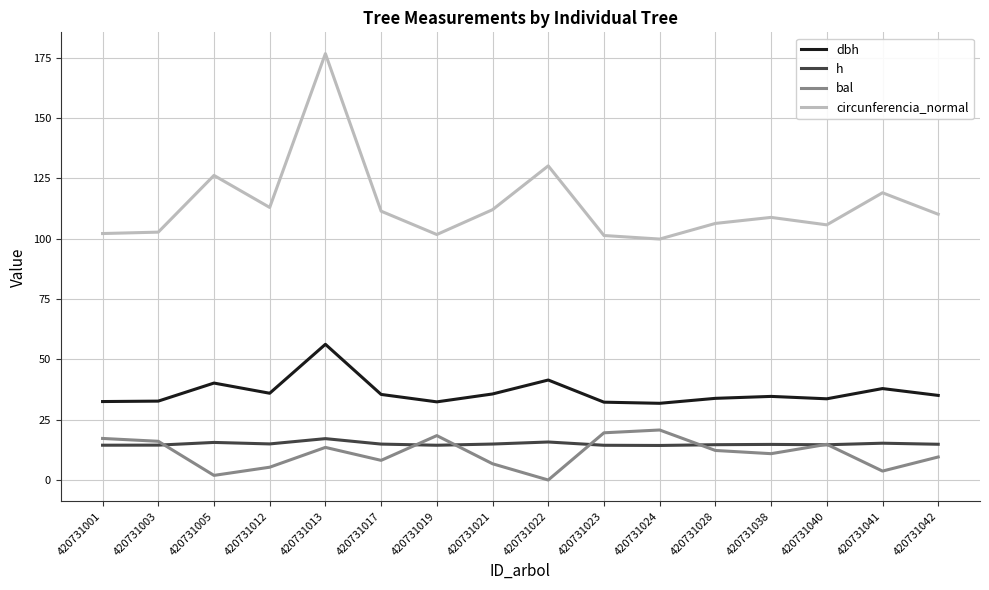

Which series has the largest range (max minus min)?

circunferencia_normal